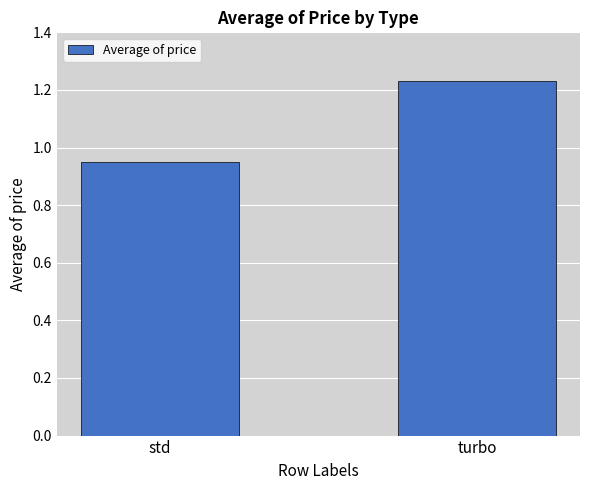

How many bars are there in total?

2